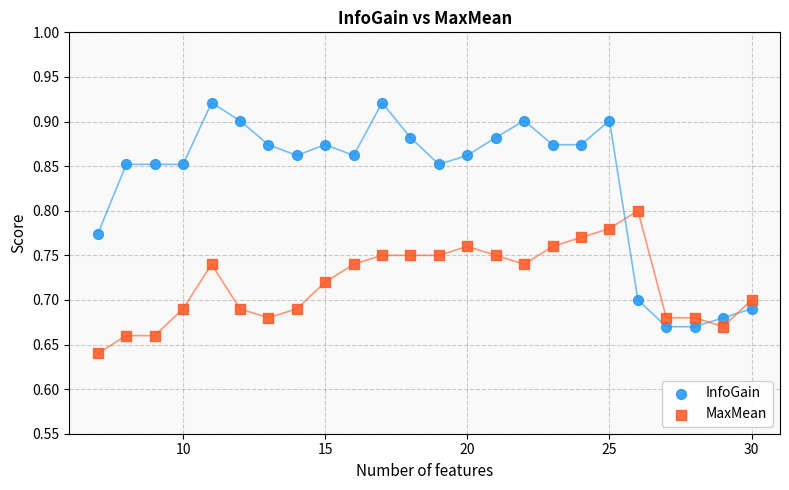

What are all the series names shown in the legend?

InfoGain, MaxMean